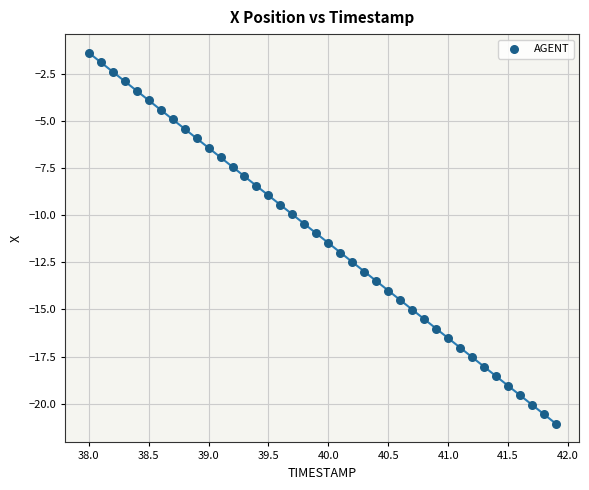

What is the range of Y values (max minus min)?

19.7